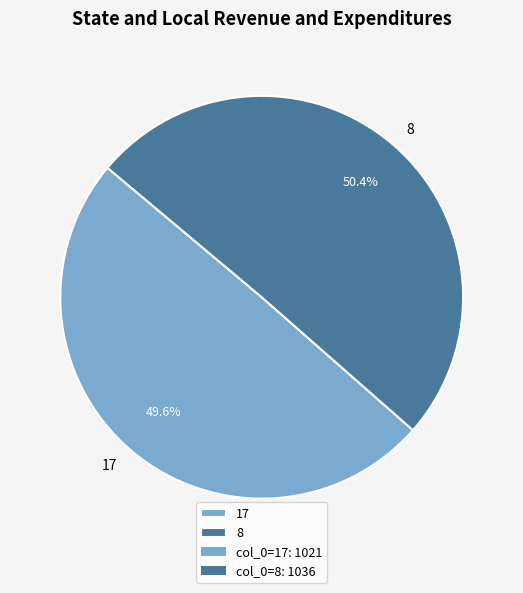

Is the sum of 8 and 17 greater than half?

Yes